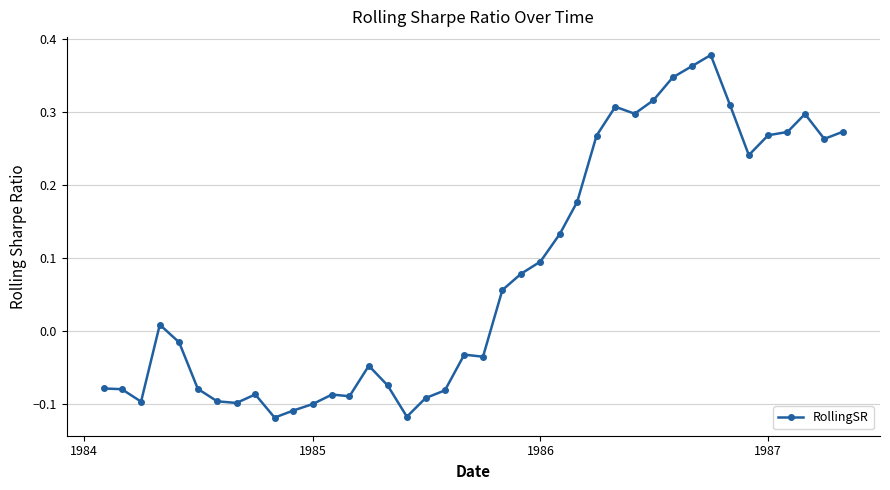

What is the sum of all values?

3.1